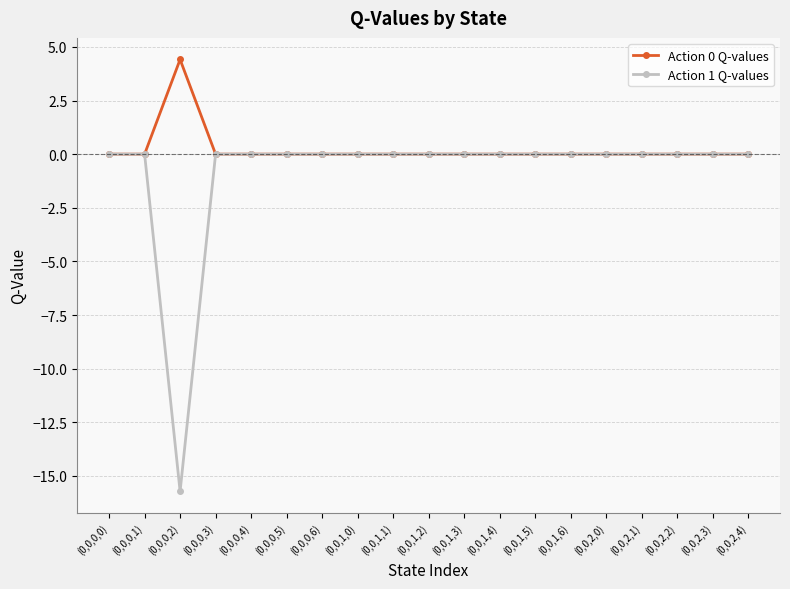

Where is the first local minimum for Action 1 Q-values?

(0,0,0,2)